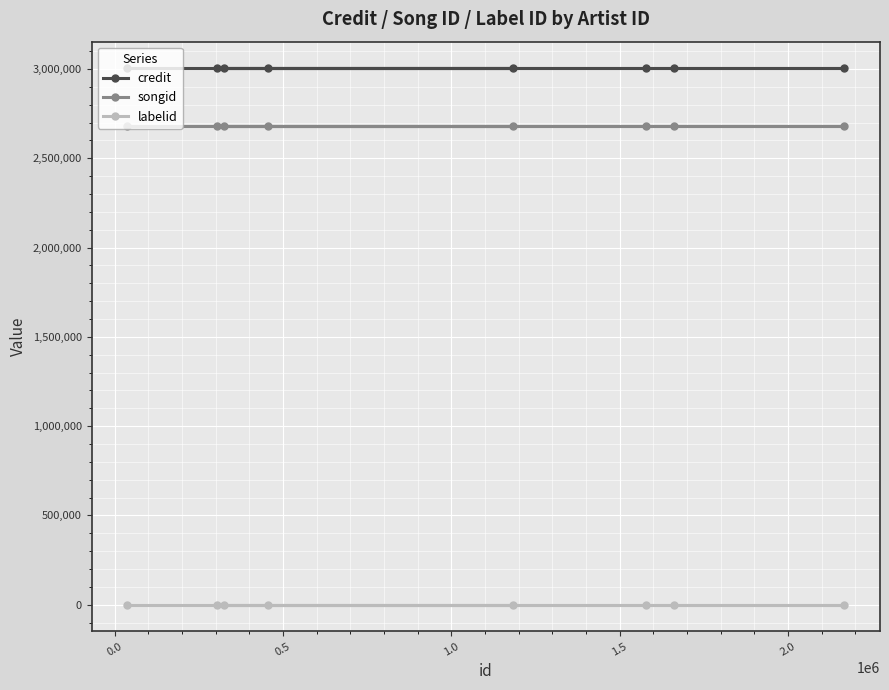

What is the maximum value shown in the chart?

3003264